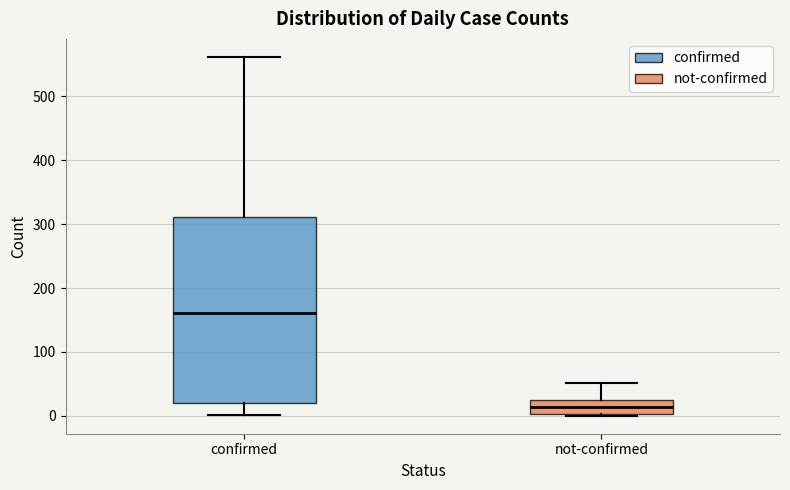

Reading left to right, read every box against the y-axis: the position of its median line, the range the box covers, and the ends of its whiskers. The values are not printed on the chart, so give them approximately, as read against the axis.

confirmed: median 160, box 20 to 310, whiskers 0 to 560
not-confirmed: median 10, box 0 to 20, whiskers 0 to 50